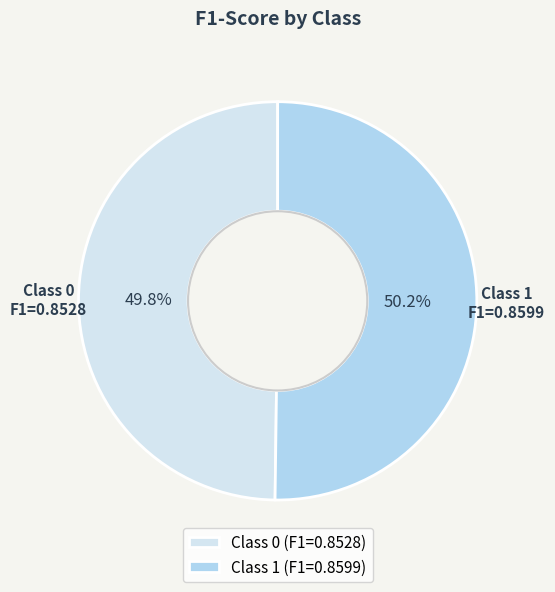

What percentage do Class 0 (F1=0.8528) and Class 1 (F1=0.8599) together represent?

100.0%